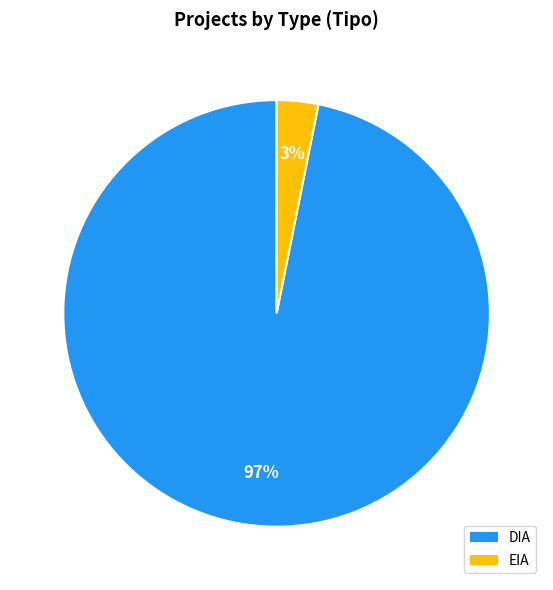

To the nearest percent, what is the average slice percentage?

50%